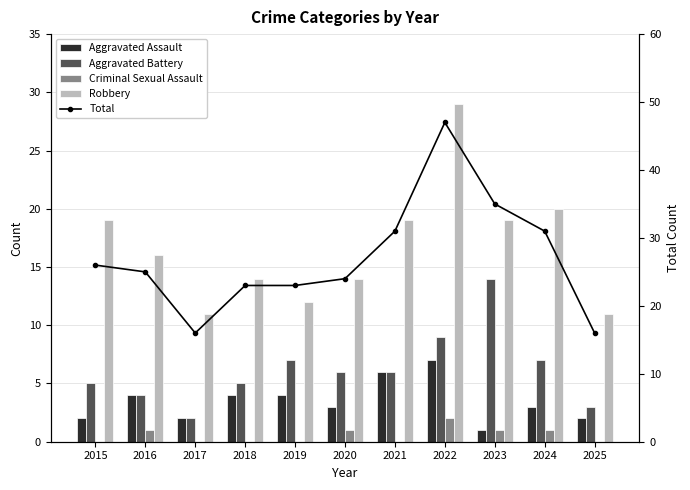

What is the average value of the Aggravated Battery series?

6